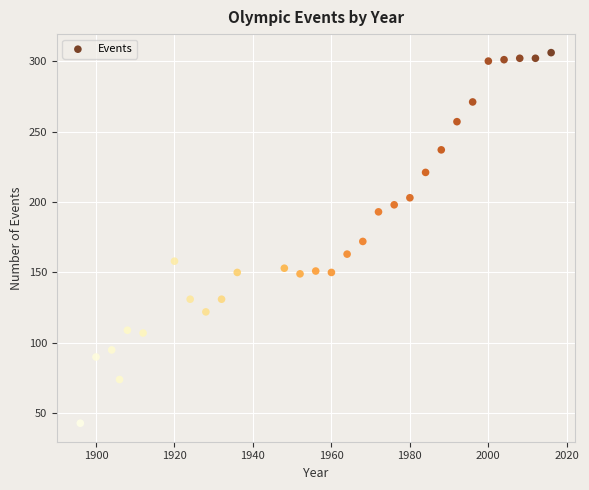

What is the range of Y values (max minus min)?

263